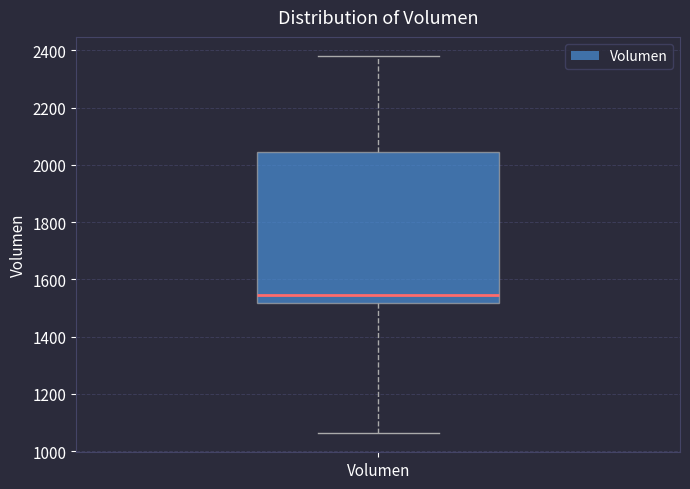

Where is the upper edge of the box for Volumen on the y-axis? The values are not printed on the chart, so give them approximately, as read against the axis.

2040